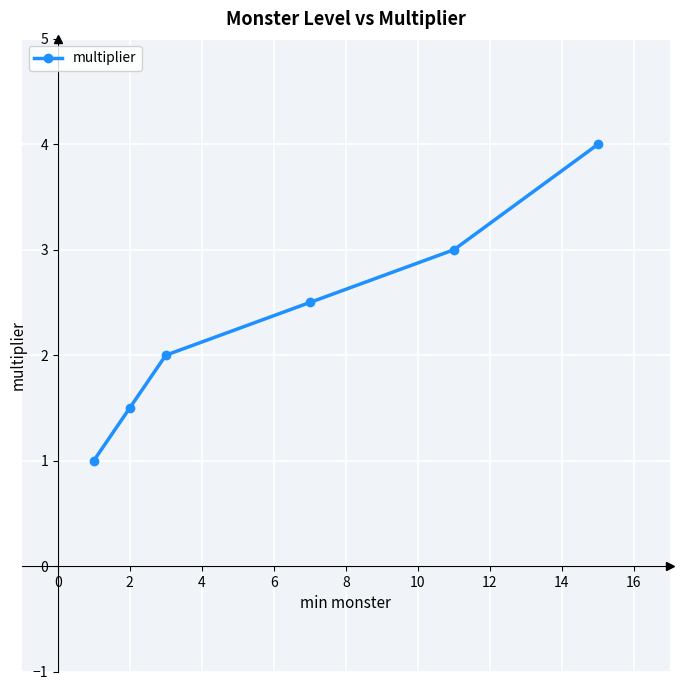

What is the value of the 5th point from the left?

3.0